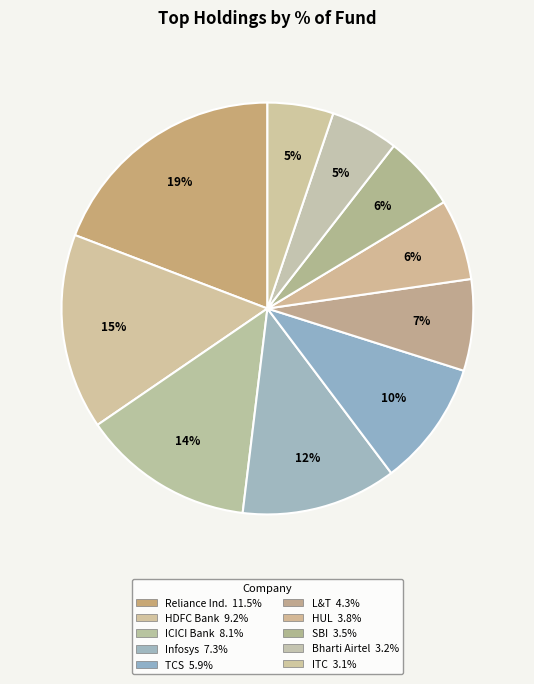

Count the number of slices in the pie.

10